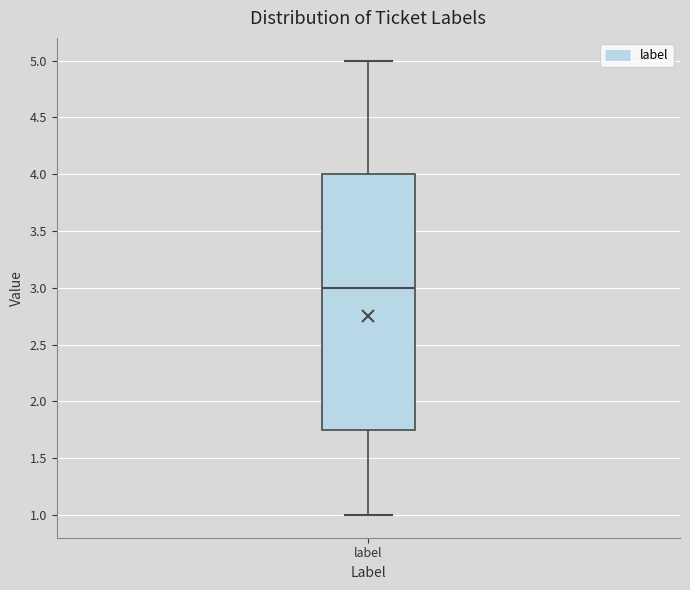

Where does the lower whisker of the box for label end on the y-axis? The values are not printed on the chart, so give them approximately, as read against the axis.

1.00